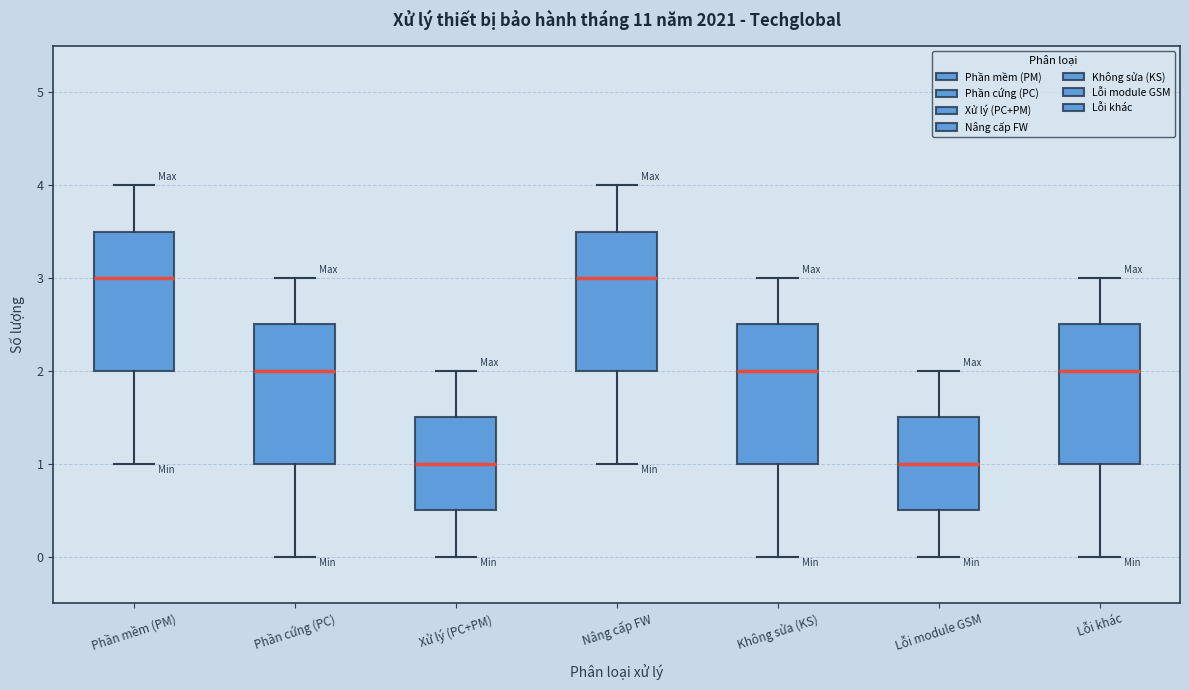

Reading left to right, read every box against the y-axis: the position of its median line, the range the box covers, and the ends of its whiskers. The values are not printed on the chart, so give them approximately, as read against the axis.

Phần mềm (PM): median 3.0, box 2.0 to 3.5, whiskers 1.0 to 4.0
Phần cứng (PC): median 2.0, box 1.0 to 2.5, whiskers 0.0 to 3.0
Xử lý (PC+PM): median 1.0, box 0.5 to 1.5, whiskers 0.0 to 2.0
Nâng cấp FW: median 3.0, box 2.0 to 3.5, whiskers 1.0 to 4.0
Không sửa (KS): median 2.0, box 1.0 to 2.5, whiskers 0.0 to 3.0
Lỗi module GSM: median 1.0, box 0.5 to 1.5, whiskers 0.0 to 2.0
Lỗi khác: median 2.0, box 1.0 to 2.5, whiskers 0.0 to 3.0